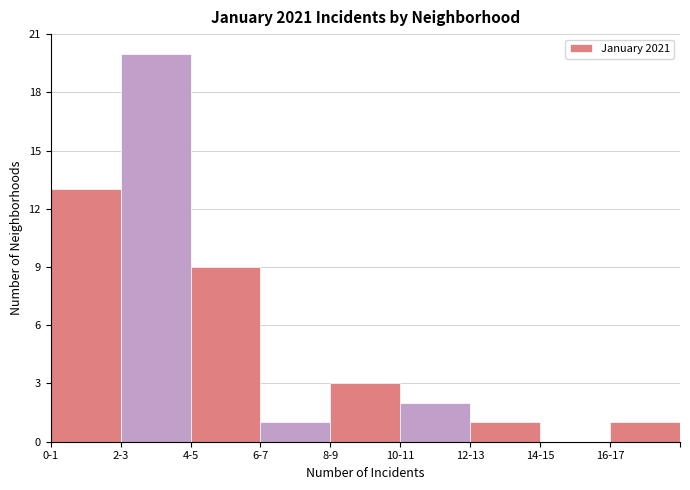

Reading left to right, extract all data points from this chart.

0-1=13	2-3=20	4-5=9	6-7=1	8-9=3	10-11=2	12-13=1	14-15=0	16-17=1